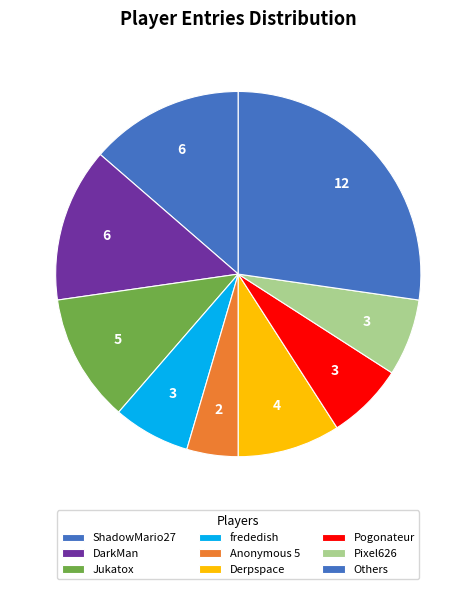

Count the number of slices in the pie.

9